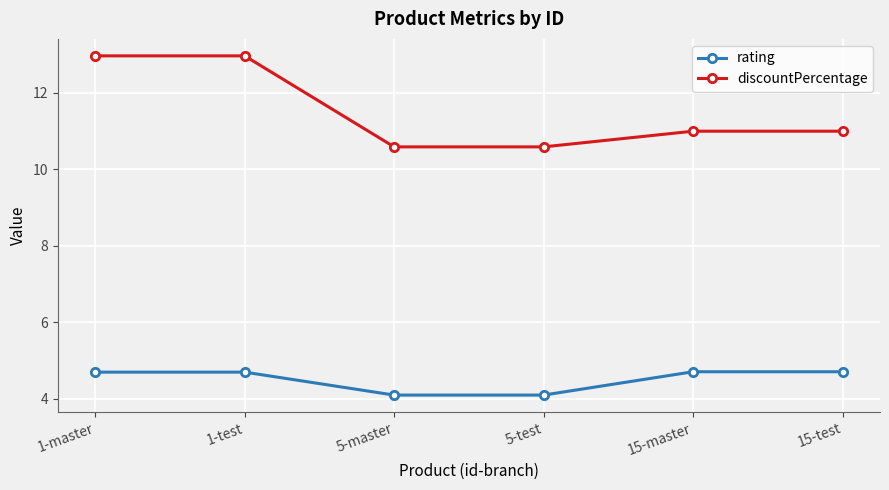

What is the label of the 5th point from the right?

1-test